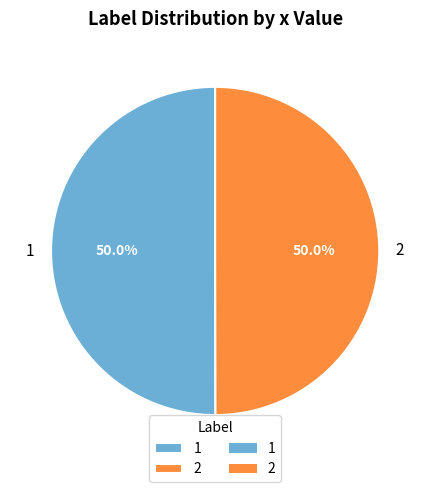

To the nearest percent, what percentage of the pie is 2?

50%